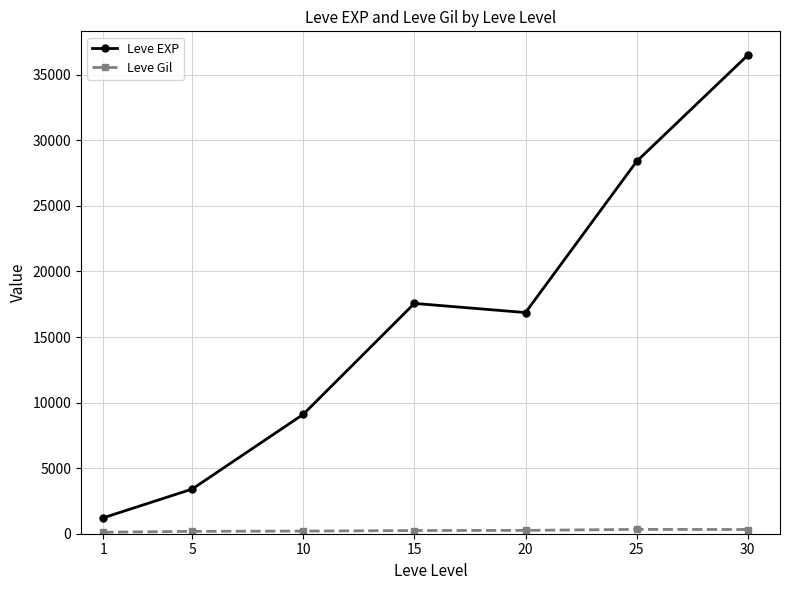

What is the lowest value of the Leve EXP series?

1213.3